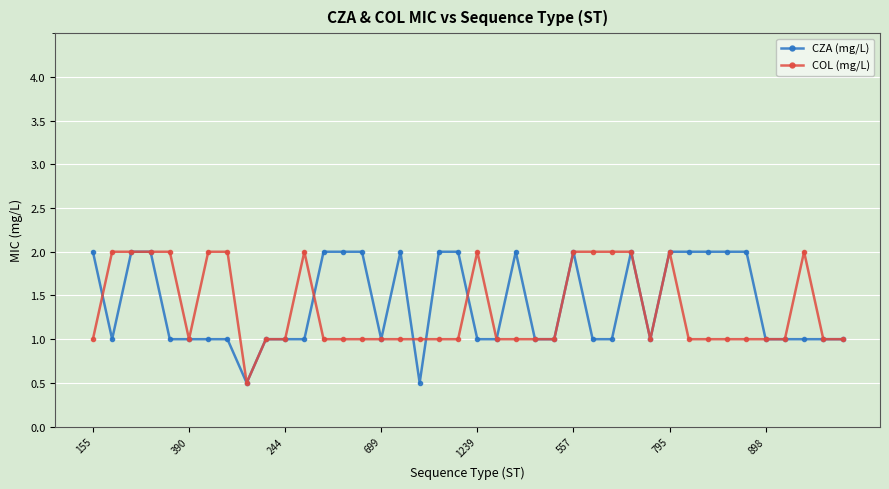

List the series in order of their overall mean, highest first.

CZA (mg/L), COL (mg/L)